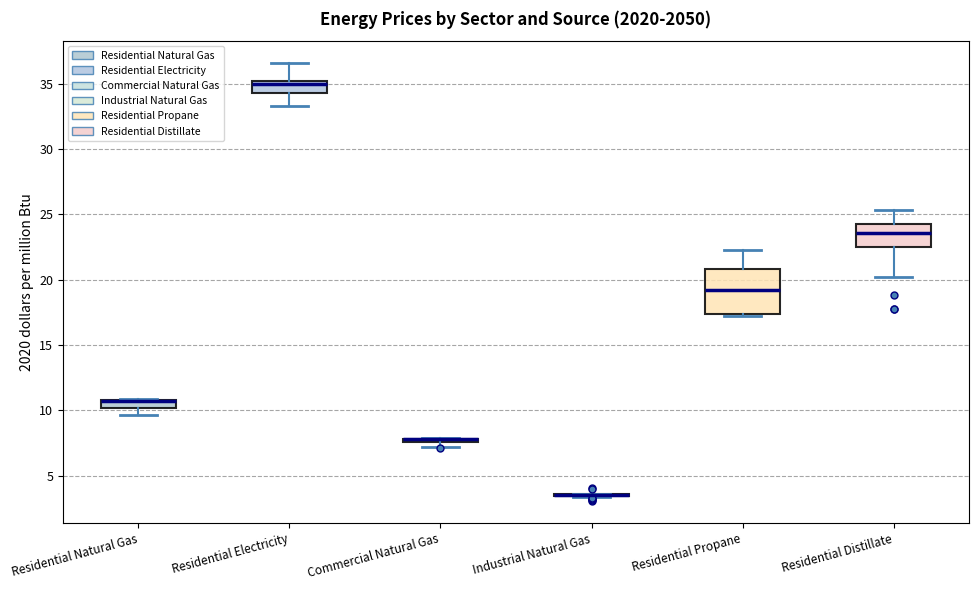

Where does the median line of the box for Residential Propane sit on the y-axis? The values are not printed on the chart, so give them approximately, as read against the axis.

19.0